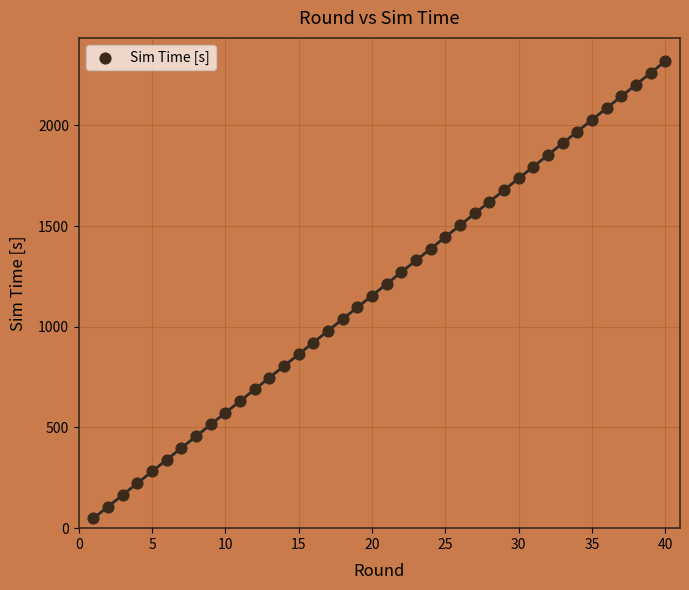

What is the range of Y values (max minus min)?

2270